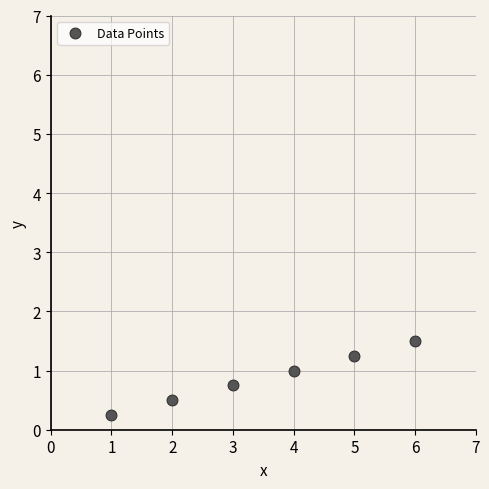

What is the average X value?

3.5